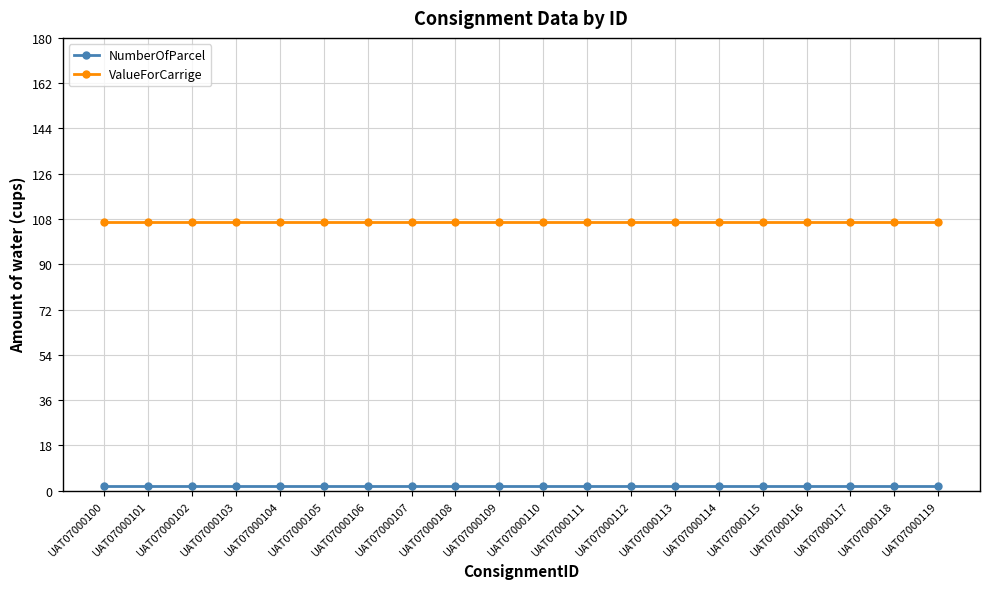

What are all the series names shown in the legend?

NumberOfParcel, ValueForCarrige